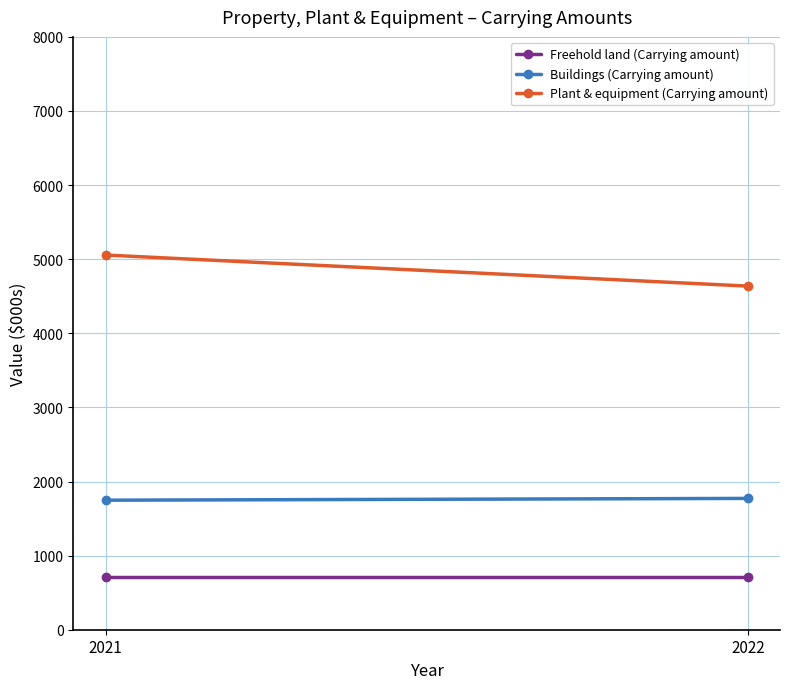

How many Buildings (Carrying amount) values are between 1748 and 1772?

2